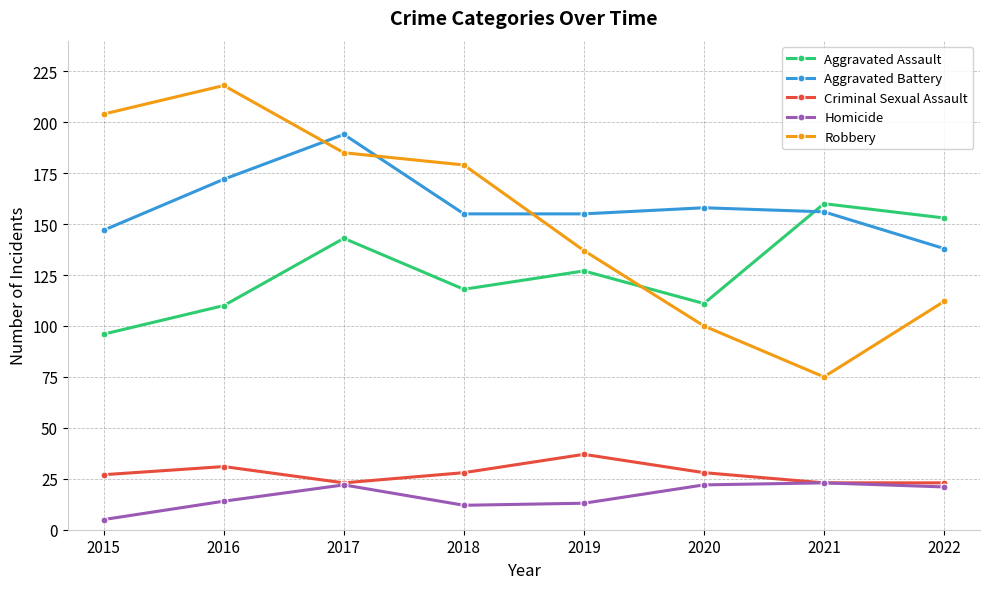

How many interior local peaks does the Aggravated Assault series have?

3